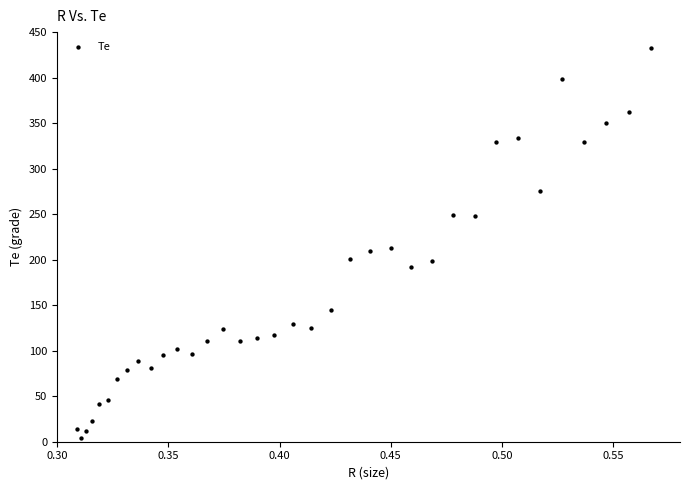

What is the range of Y values (max minus min)?

427.7